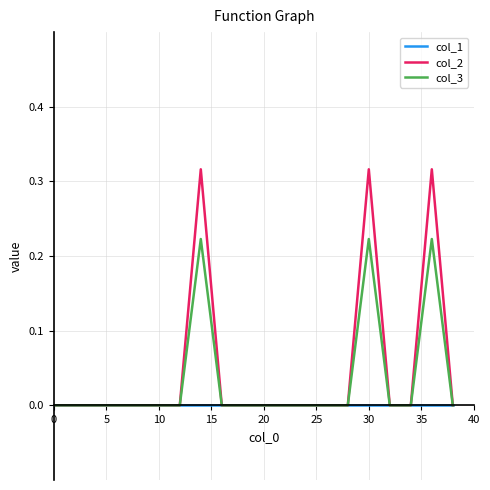

Which series has the largest range (max minus min)?

col_2